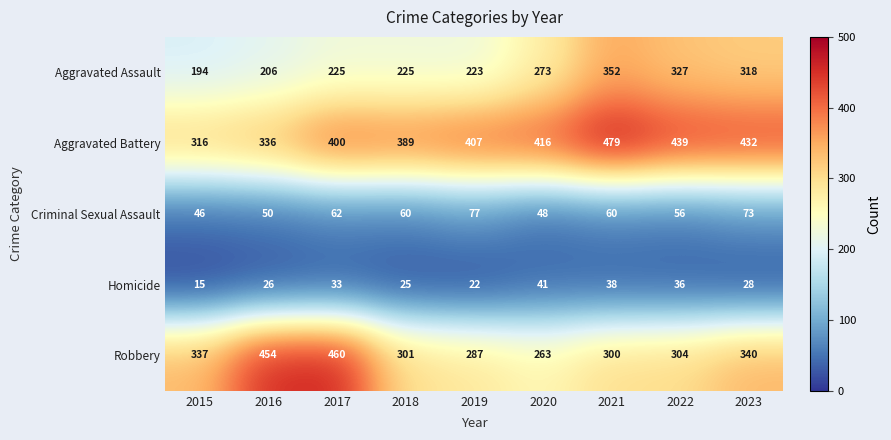

Which category has the lowest value in the Aggravated Assault series?

2015